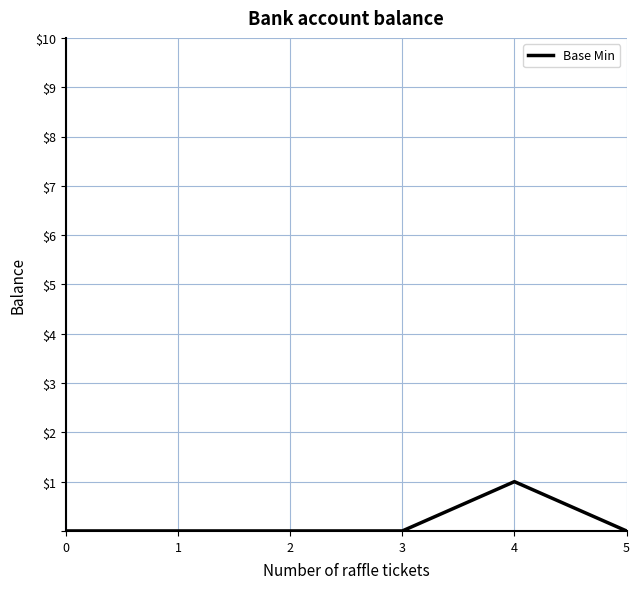

True or false: the data shows 0 at 4.

False